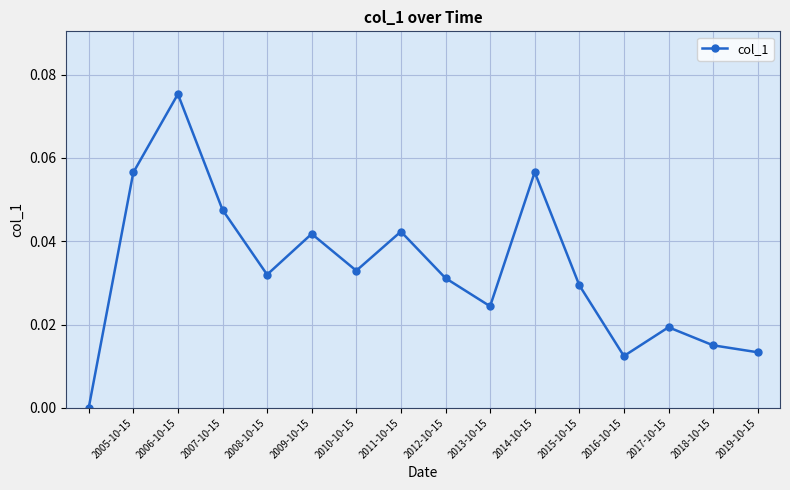

What is the sum of all values?

0.5